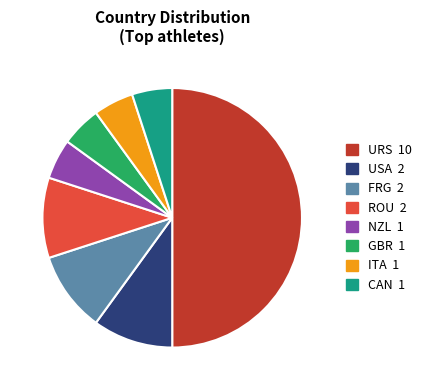

Is the sum of USA 2 and FRG 2 greater than half?

No